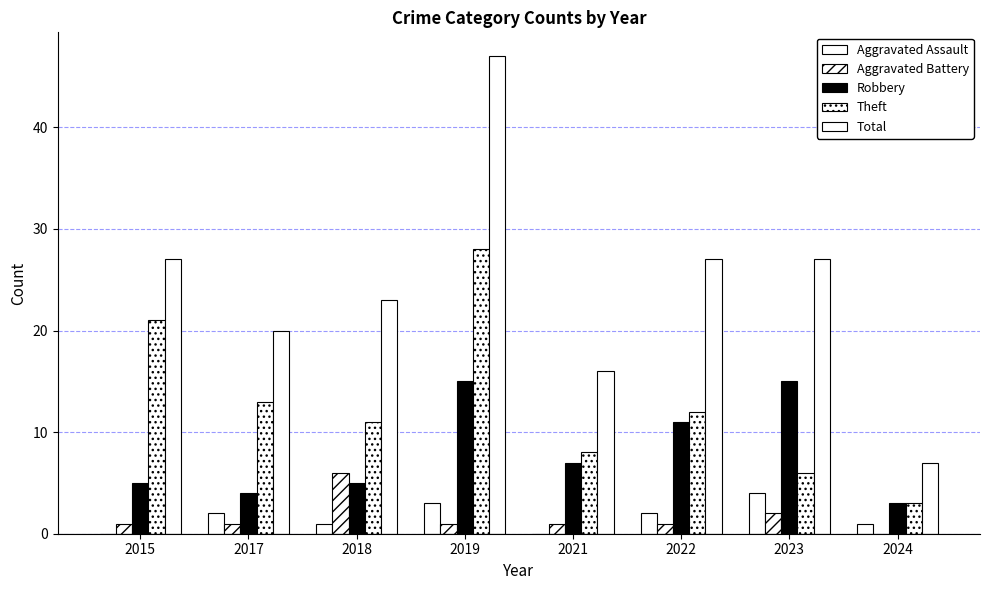

List the series in order of their peak value, lowest first.

Aggravated Assault, Aggravated Battery, Robbery, Theft, Total